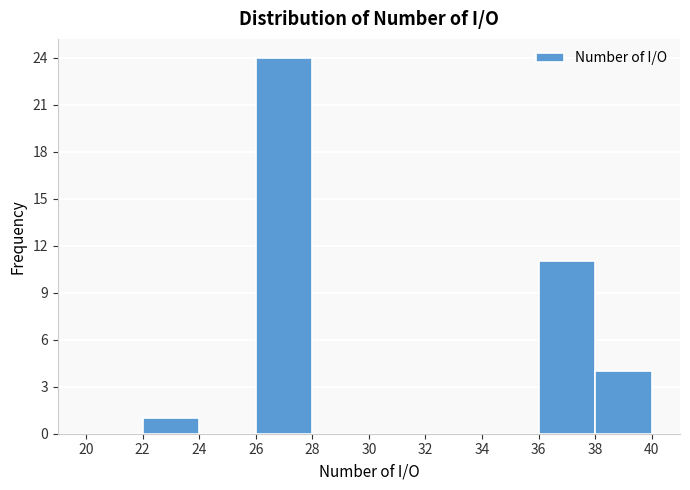

Which range on the x-axis has the tallest bar?

26 to 28